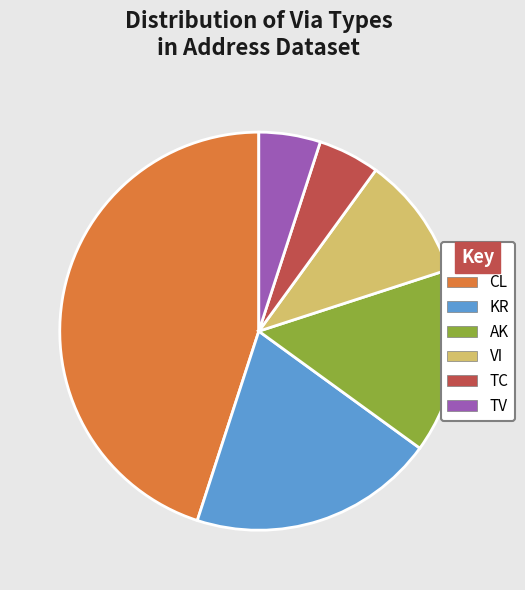

How many segments does this pie chart have?

6